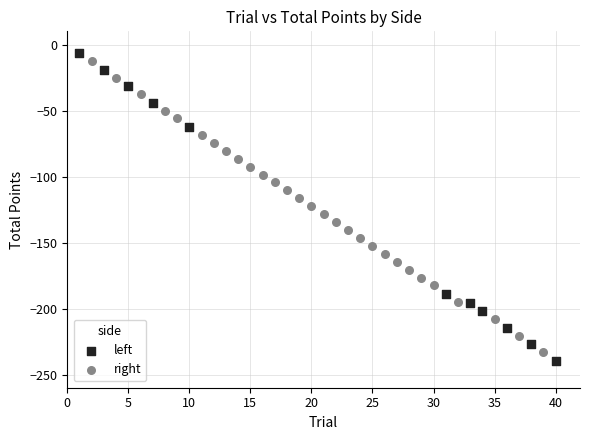

Which series has the widest spread of Y values?

left